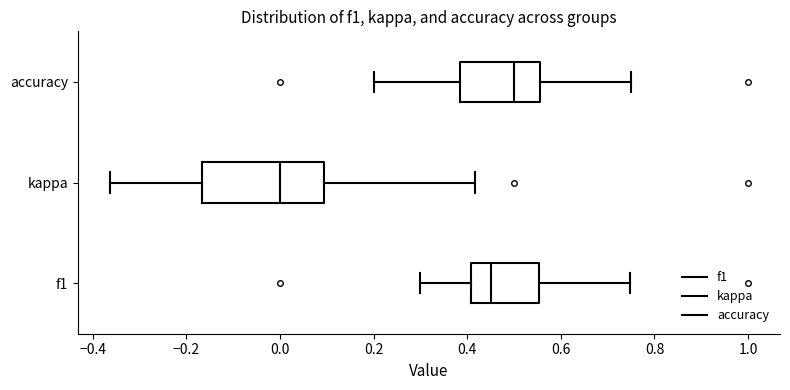

Reading bottom to top, read every box against the x-axis: the position of its median line, the range the box covers, and the ends of its whiskers. The values are not printed on the chart, so give them approximately, as read against the axis.

f1: median 0.46, box 0.40 to 0.56, whiskers 0.30 to 0.74
kappa: median 0.00, box -0.16 to 0.10, whiskers -0.36 to 0.42
accuracy: median 0.50, box 0.38 to 0.56, whiskers 0.20 to 0.76